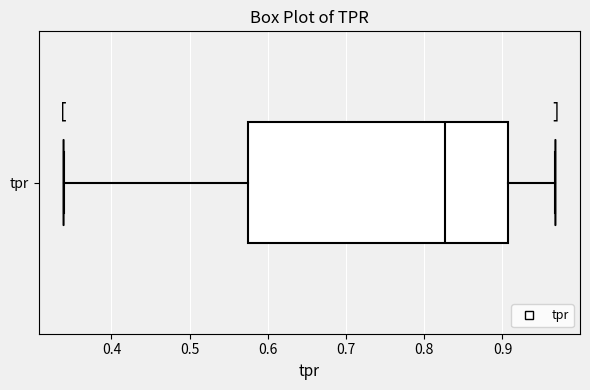

Where is the right edge of the box for tpr on the x-axis? The values are not printed on the chart, so give them approximately, as read against the axis.

0.91